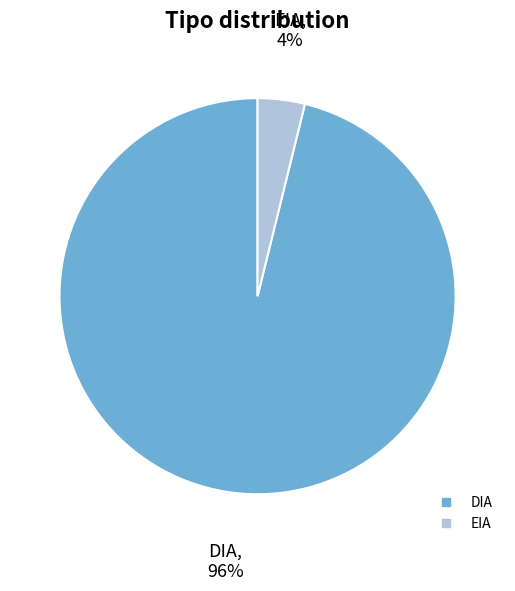

Is there a majority slice in this chart?

Yes